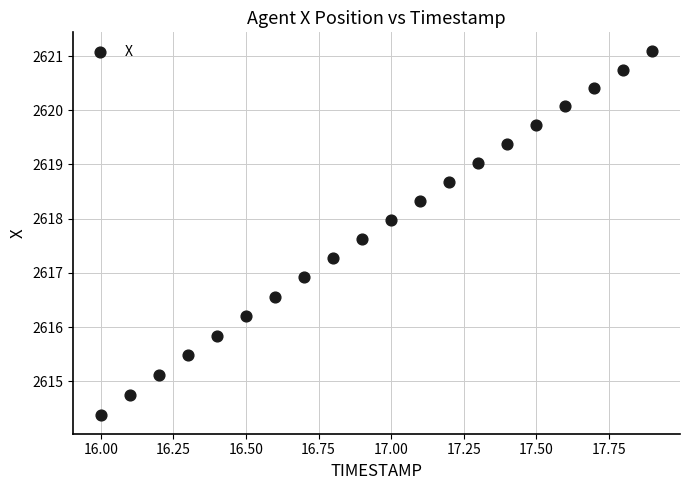

What Y value in the scatter plot is closest to 2617?

2616.9